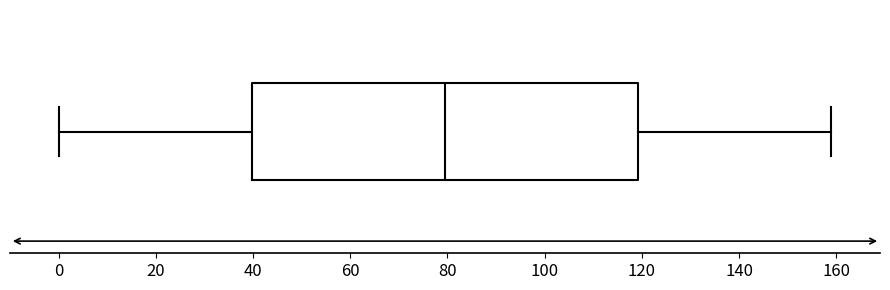

Read this box plot against the x-axis: the position of the median line, the range covered by the box, and the ends of both whiskers. The values are not printed on the chart, so give them approximately, as read against the axis.

median 80, box 40 to 120, whiskers 0 to 160